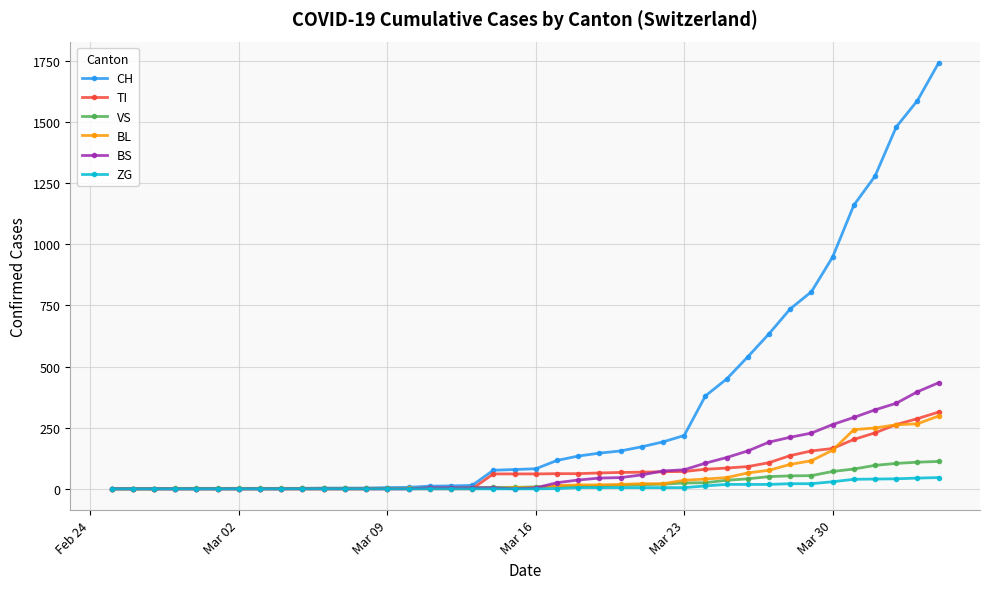

Rank the series by their maximum value, from lowest to highest.

ZG, VS, BL, TI, BS, CH